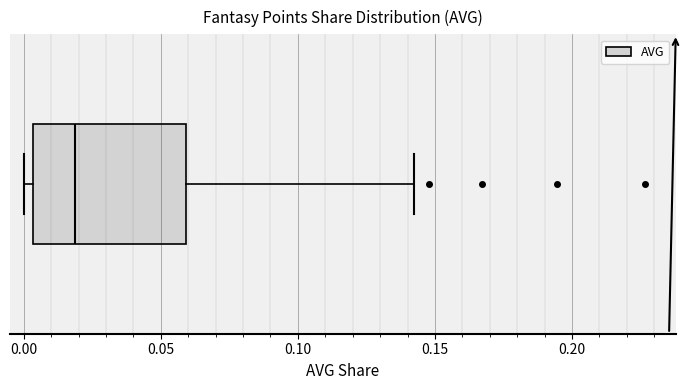

Where does the right whisker of the box end on the x-axis? The values are not printed on the chart, so give them approximately, as read against the axis.

0.140